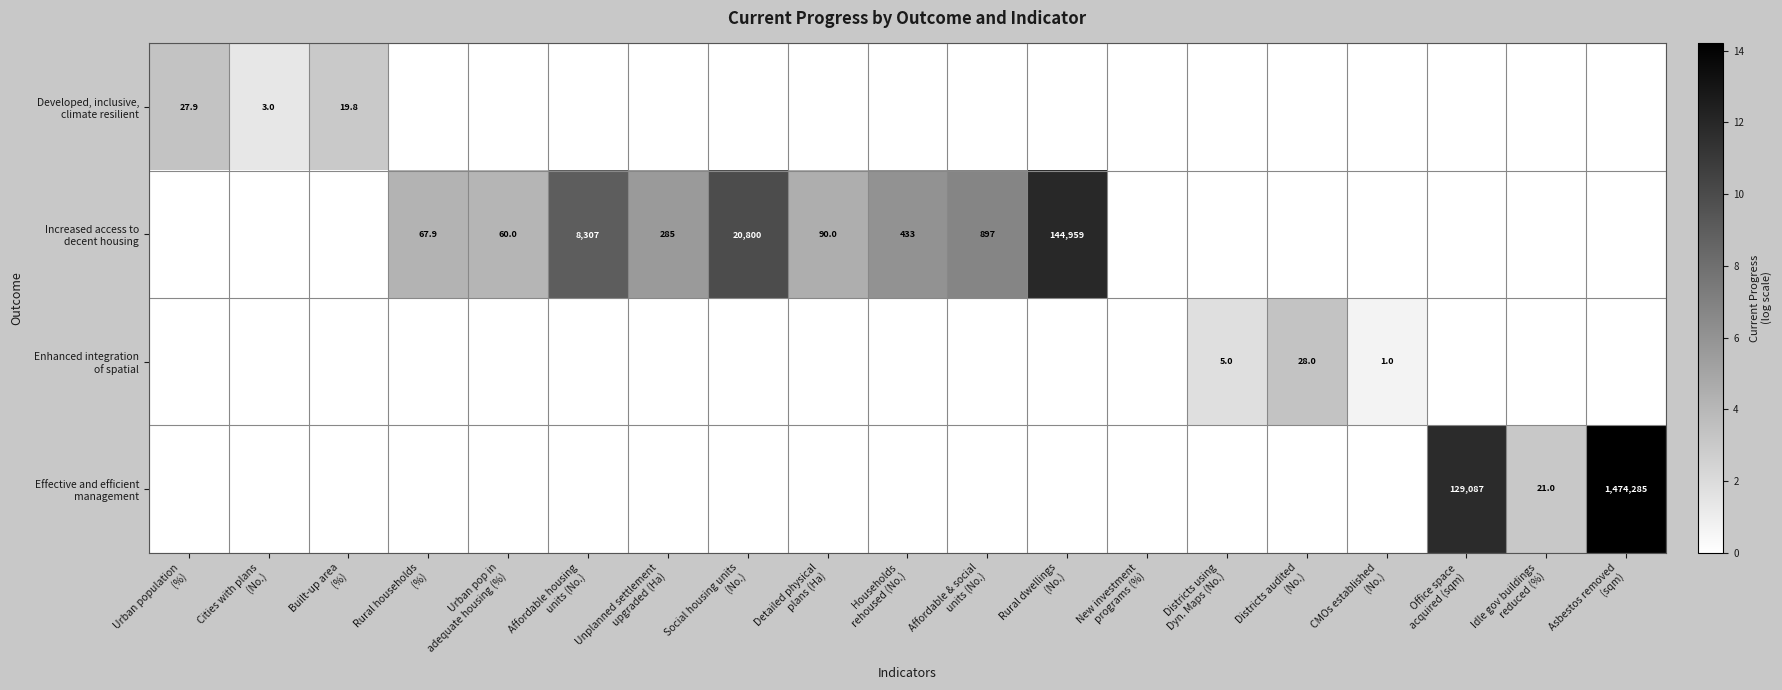

What is the total value across all series at Idle gov buildings
reduced (%)?

3.1